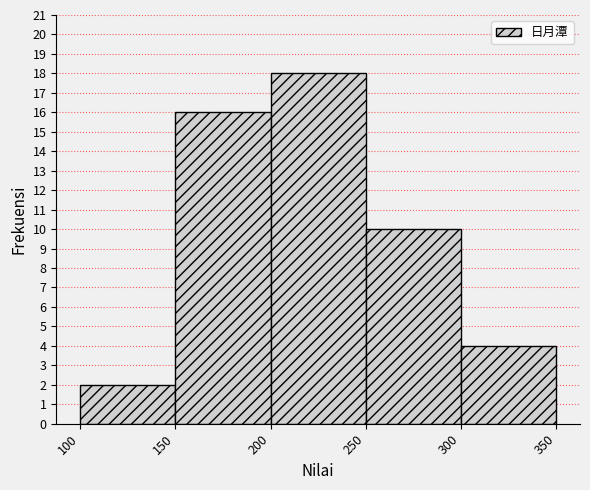

How tall is the bar that spans 300 to 350 on the x-axis? The values are not printed on the chart, so give them approximately, as read against the axis.

4